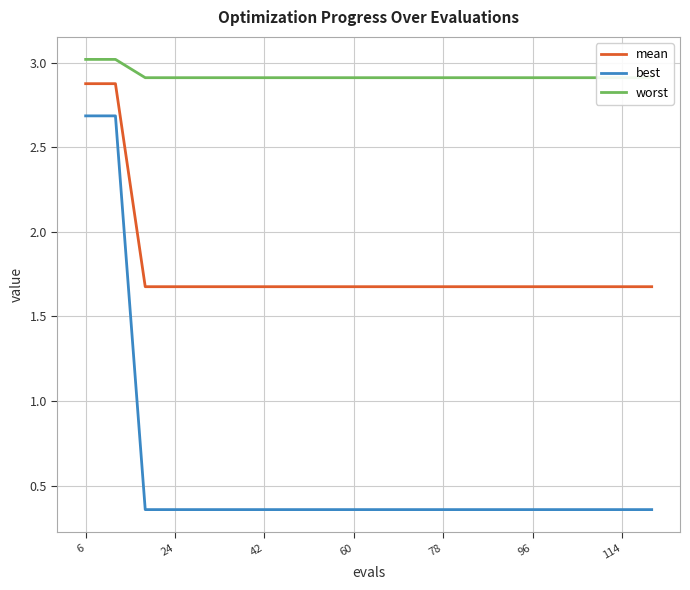

What is the minimum value for mean?

1.7